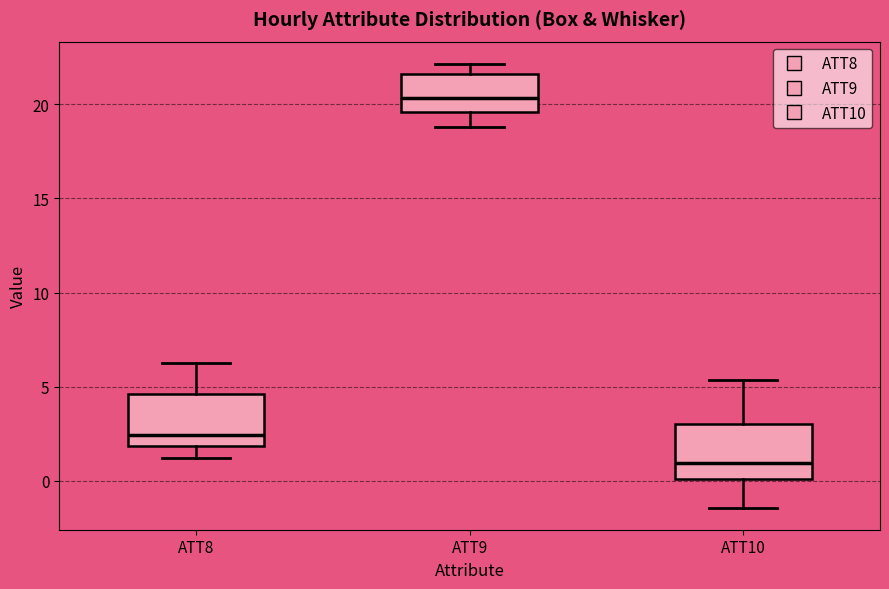

Reading left to right, transcribe this box plot: for each box, give where its median line is, the range the box spans, and where its two whiskers end, as read against the y-axis. The values are not printed on the chart, so give them approximately, as read against the axis.

ATT8: median 2.5, box 2.0 to 4.5, whiskers 1.0 to 6.0
ATT9: median 20.5, box 19.5 to 21.5, whiskers 19.0 to 22.0
ATT10: median 1.0, box 0.0 to 3.0, whiskers -1.5 to 5.5